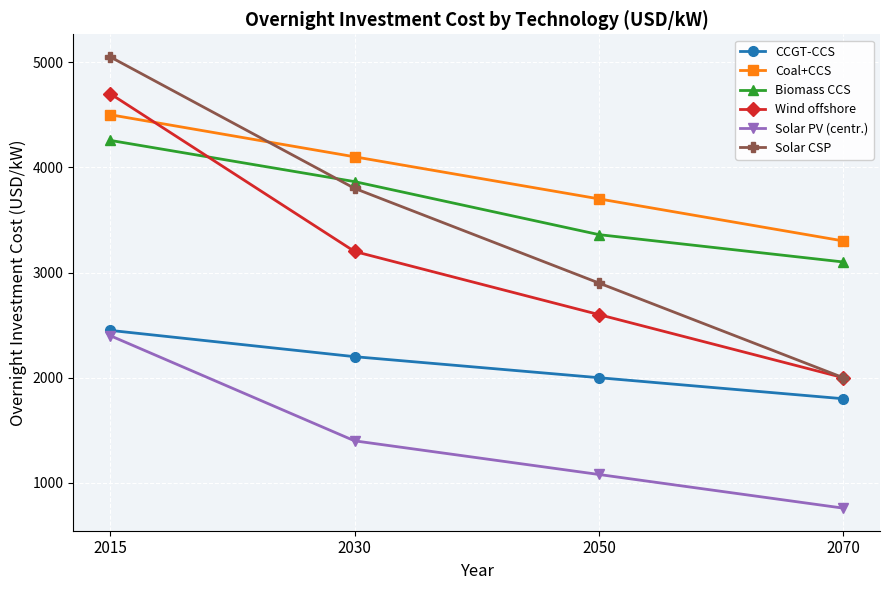

What is the highest value of the Solar CSP series?

5050